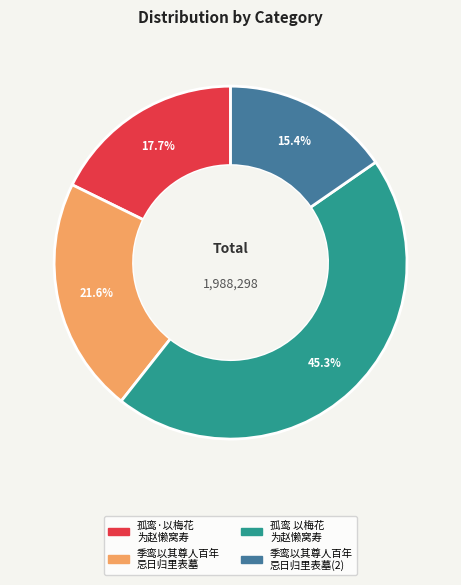

Is there a majority slice in this chart?

No